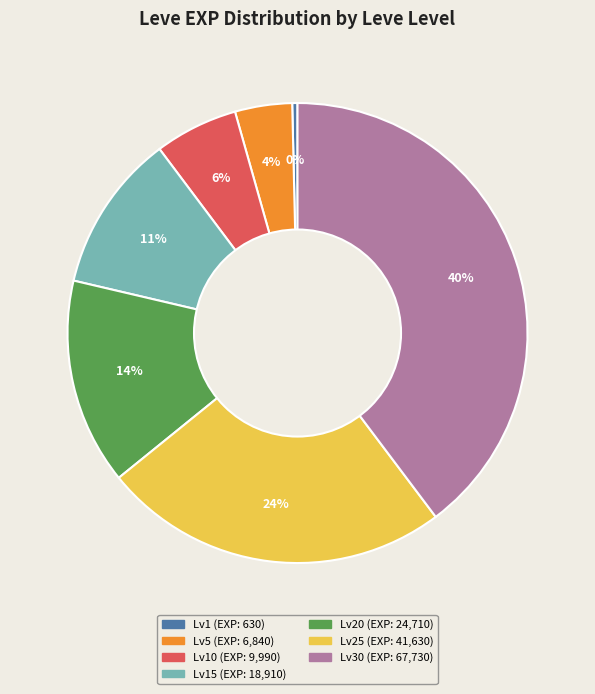

Is there a majority slice in this chart?

No